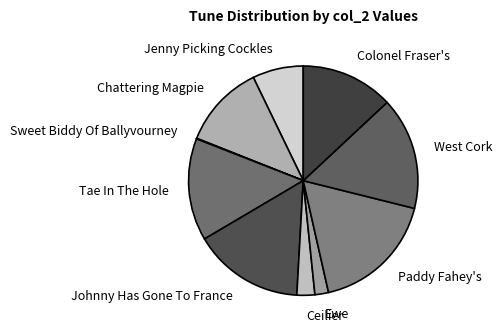

Between Johnny Has Gone To France and Colonel Fraser's, which is larger?

Johnny Has Gone To France